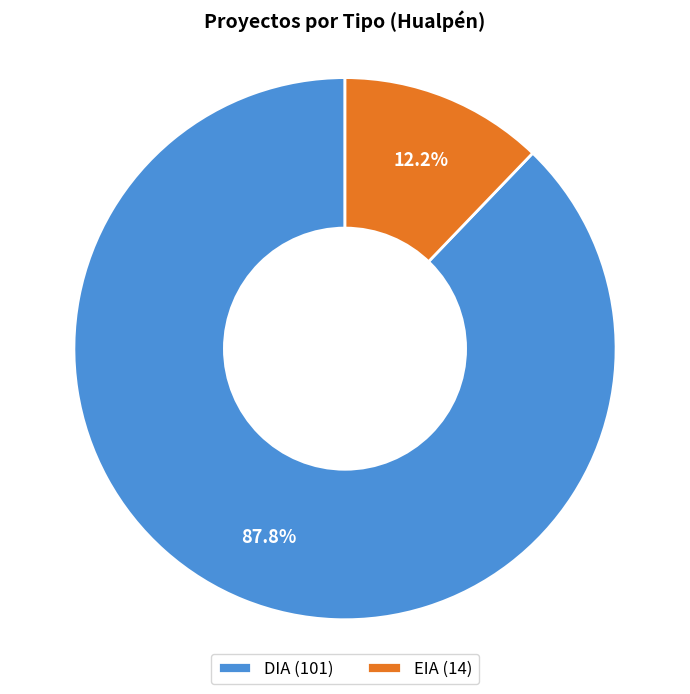

What is the ratio of the value at DIA (101) to the value at EIA (14)?

7.2